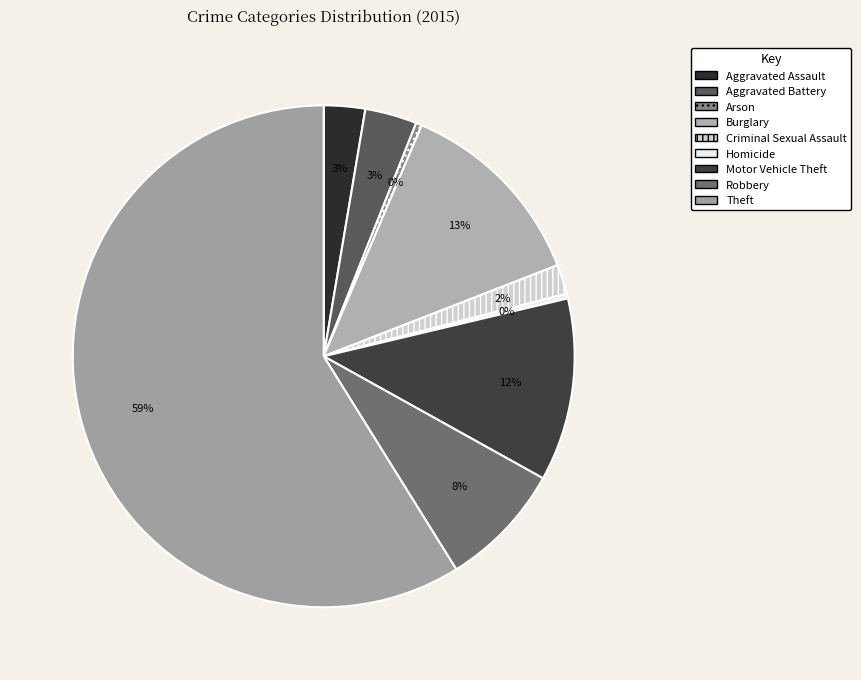

The Homicide slice represents 0% of the pie. True or false?

True